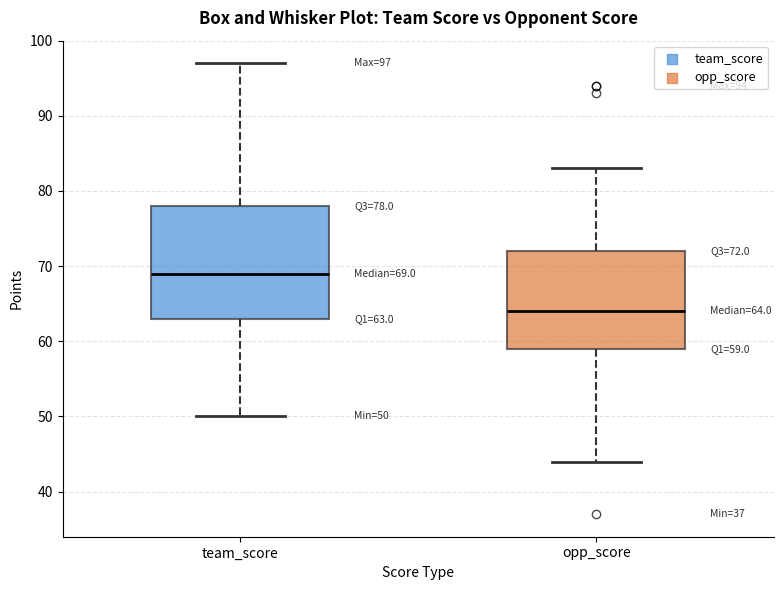

Which box has the lowest median line?

opp_score